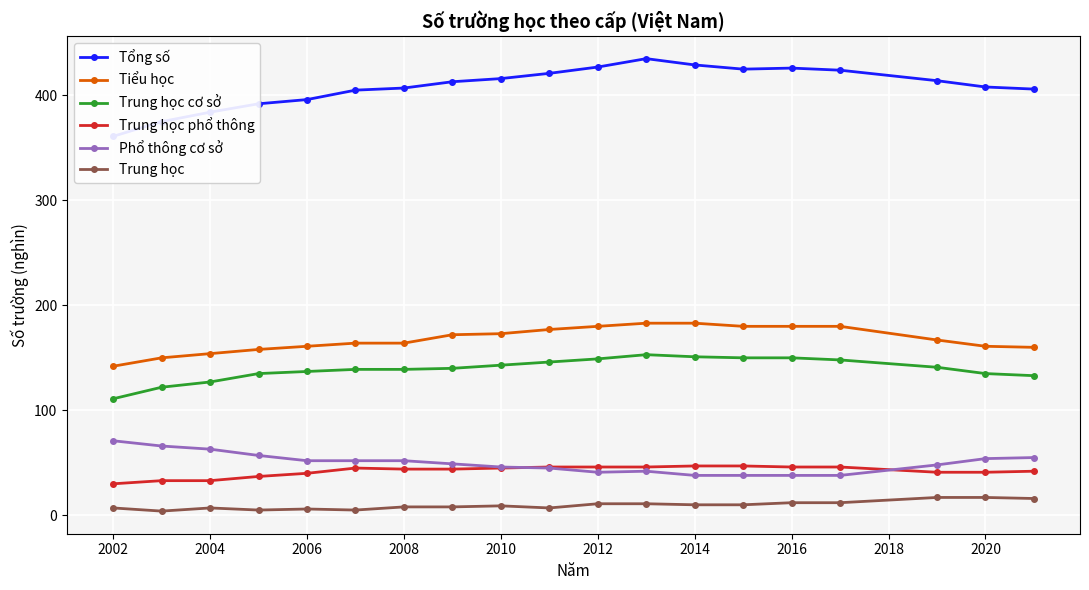

Is it true that Phổ thông cơ sở equals 77 at 2006?

False